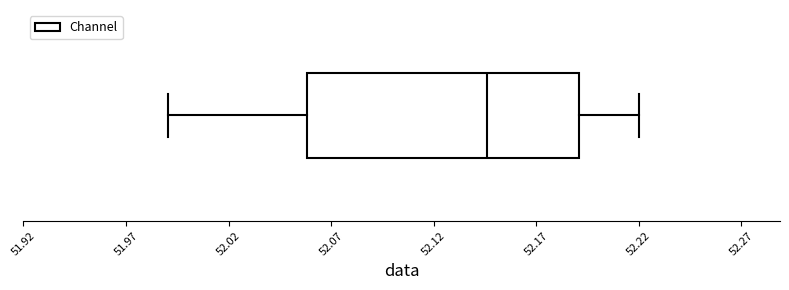

Transcribe this box plot: give where the median line is, the range the box spans, and where the two whiskers end, as read against the x-axis. The values are not printed on the chart, so give them approximately, as read against the axis.

median 52.145, box 52.060 to 52.190, whiskers 51.990 to 52.220